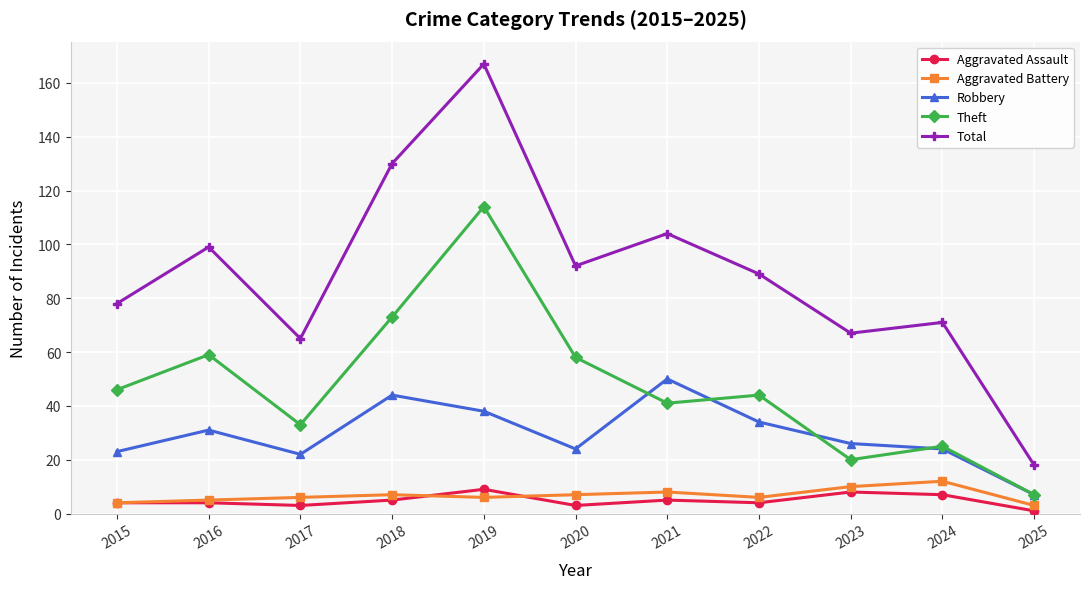

The value of Aggravated Assault at 2024 is 7. True or false?

True